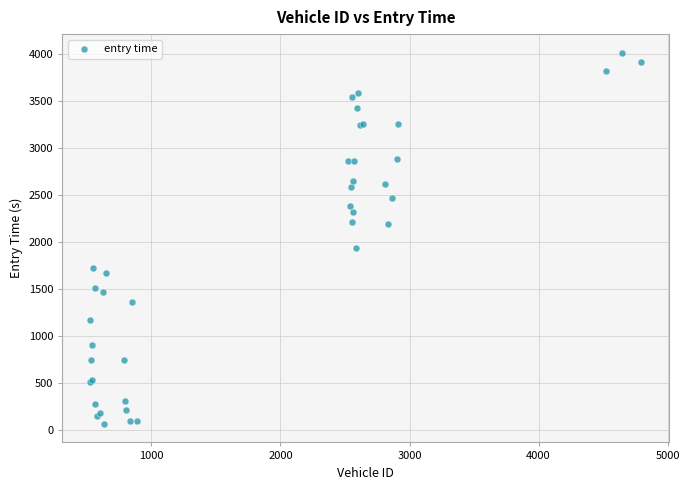

What Y value in the scatter plot is closest to 2038?

1931.0